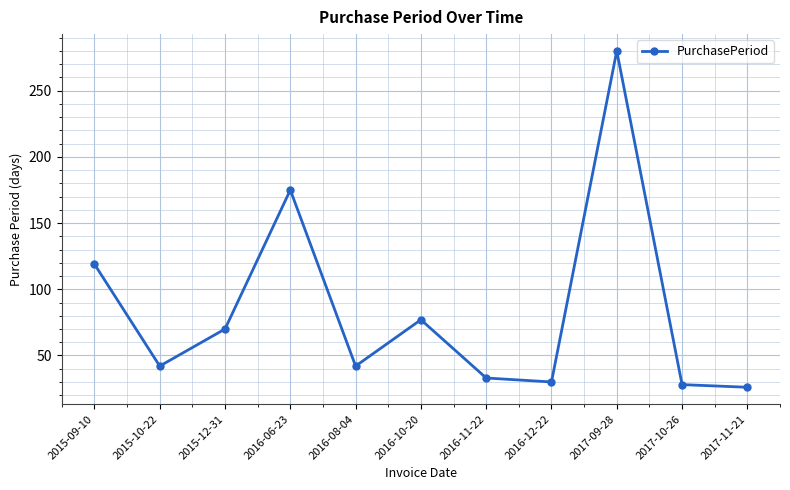

What is the label of the 4th point from the right?

2016-12-22